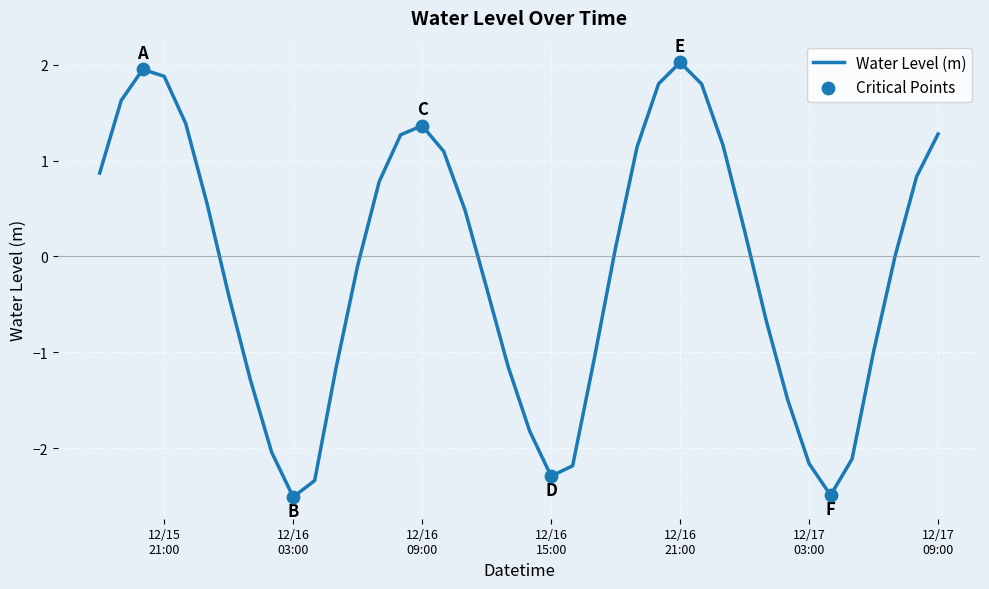

What is the minimum value shown in the chart?

-2.5